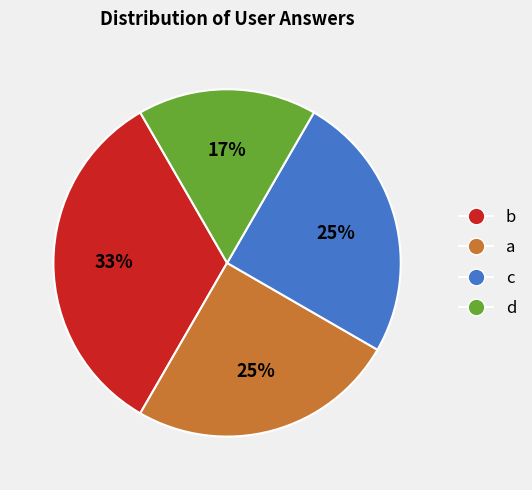

Approximately how many times larger is the value at b compared to c?

1.3